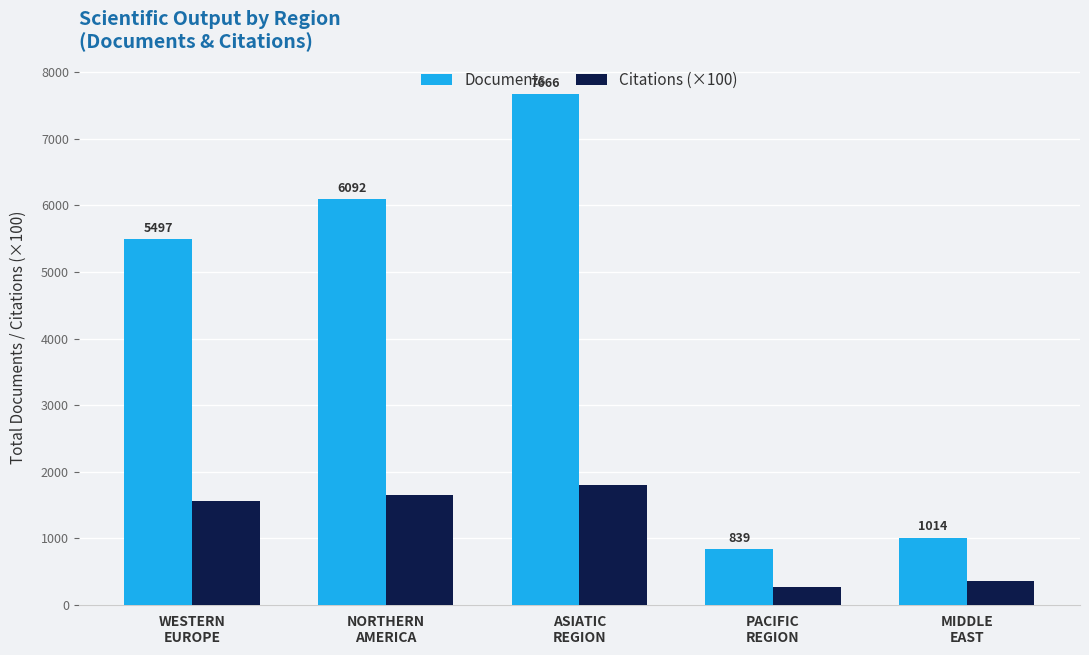

At which category does the chart reach its minimum across all series?

PACIFIC
REGION